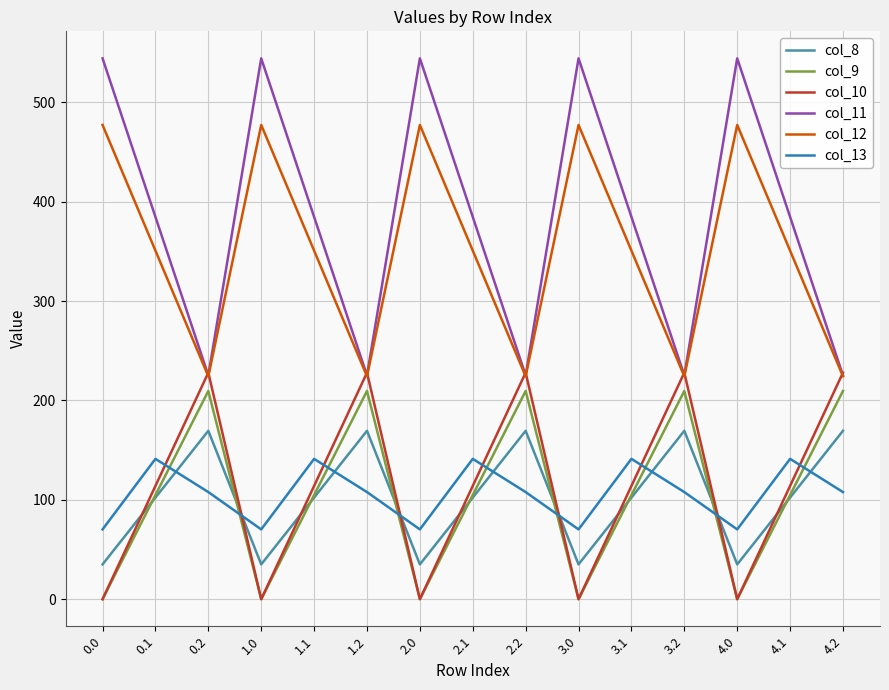

The col_12 series shows 350.8 at 3.1. True or false?

True